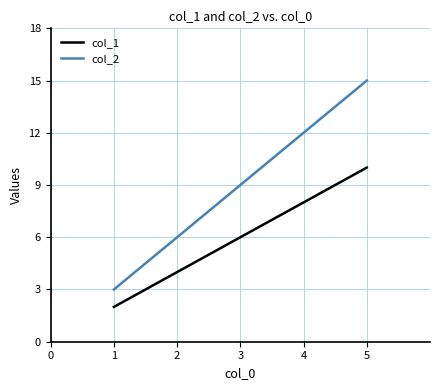

Read the col_2 value at 4, to the nearest 10.

10